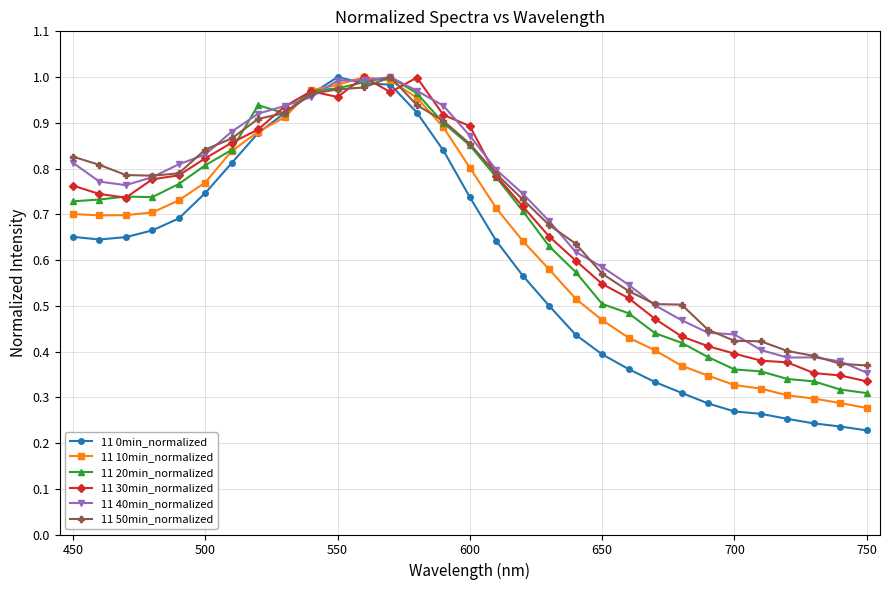

Which series has the largest range (max minus min)?

11 0min_normalized